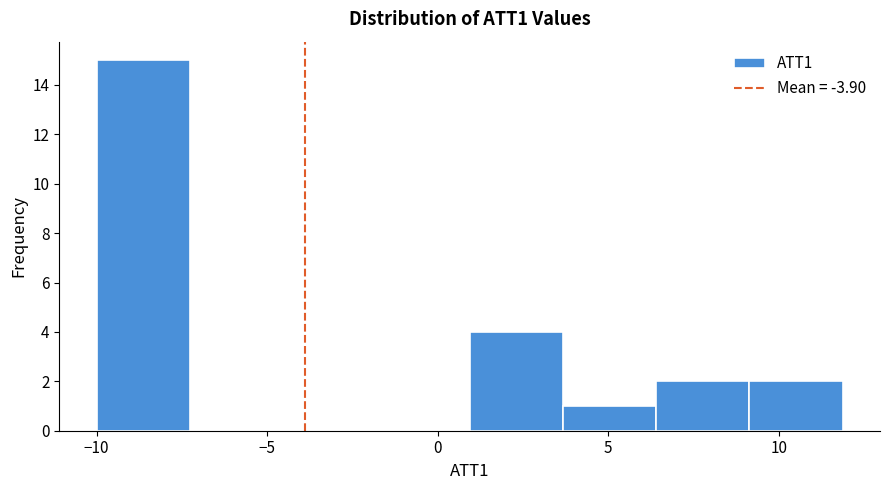

Reading left to right, list every bar in this chart as the range it spans on the x-axis followed by its height. Neither the bar edges nor the heights are printed on the chart, so give them approximately, as read against the axes.

-10.0 to -7.5: 15
-7.5 to -4.5: 0
-4.5 to -2.0: 0
-2.0 to 1.0: 0
1.0 to 3.5: 4
3.5 to 6.5: 1
6.5 to 9.0: 2
9.0 to 12.0: 2